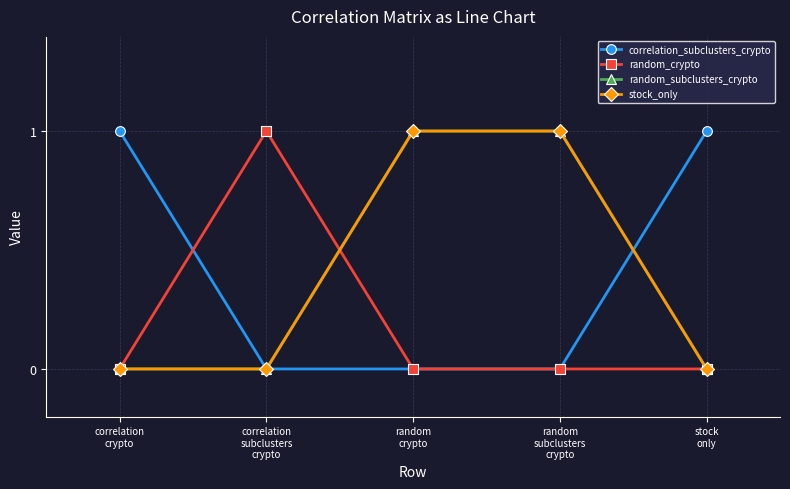

List the labels in order of stock_only value, smallest first.

correlation
crypto, correlation
subclusters
crypto, stock
only, random
crypto, random
subclusters
crypto